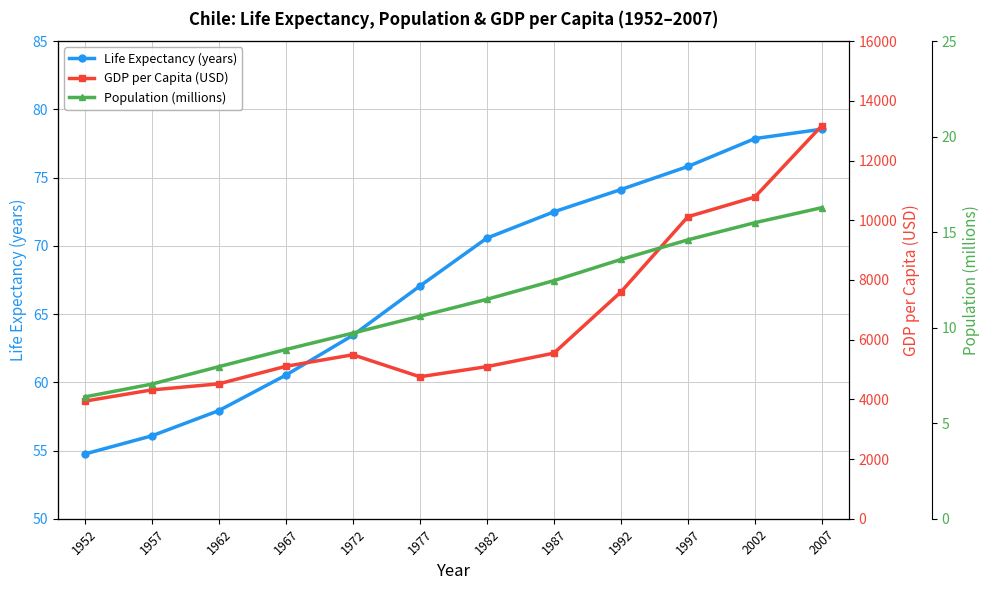

What is the sum of the GDP per Capita (USD) values at 2007 and 1957?

17487.3